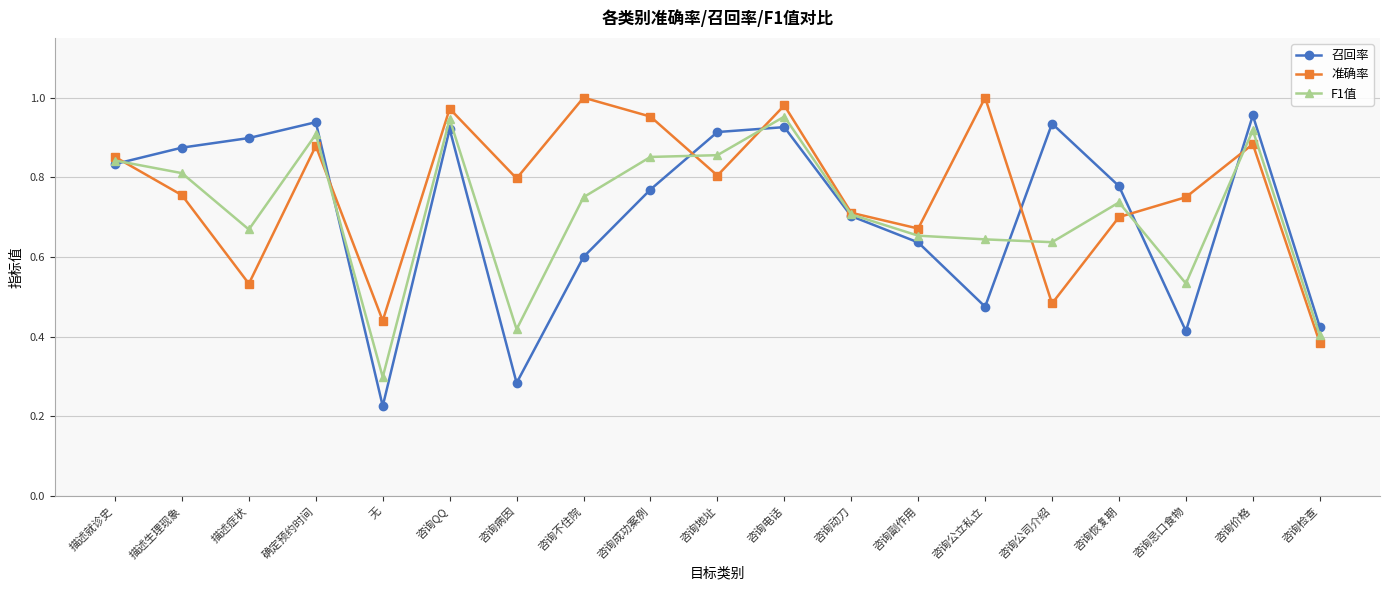

At which label does 准确率 reach its minimum?

咨询检查